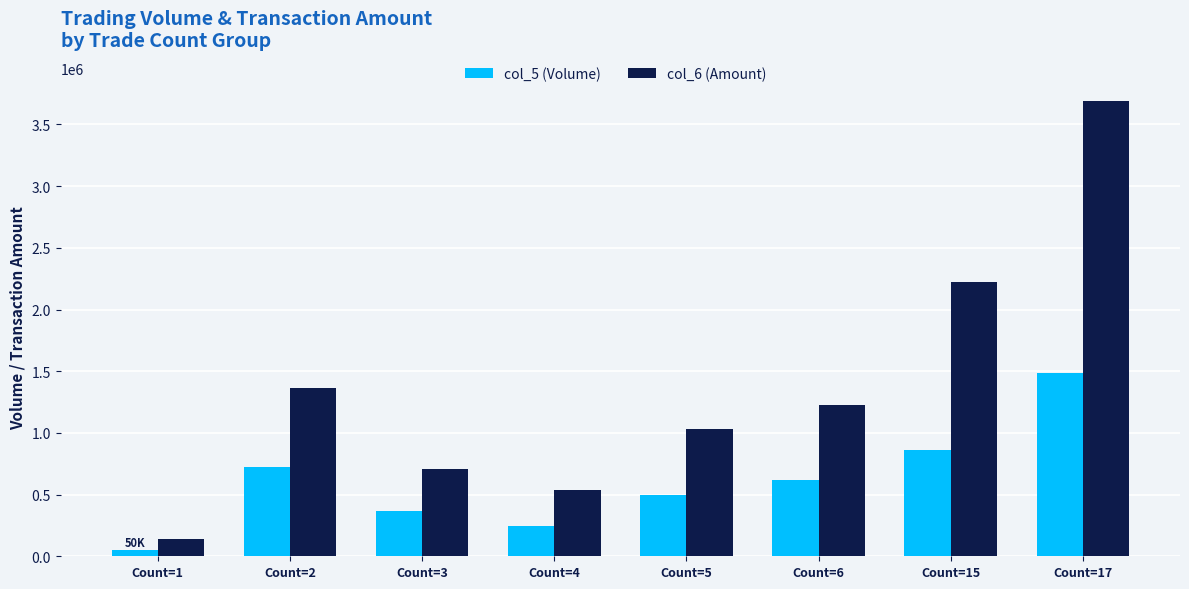

How many bars are there in total?

16